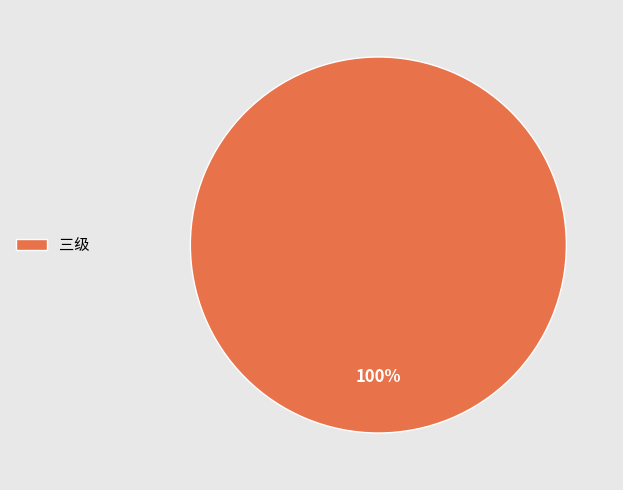

Is 三级 the majority of the pie?

Yes